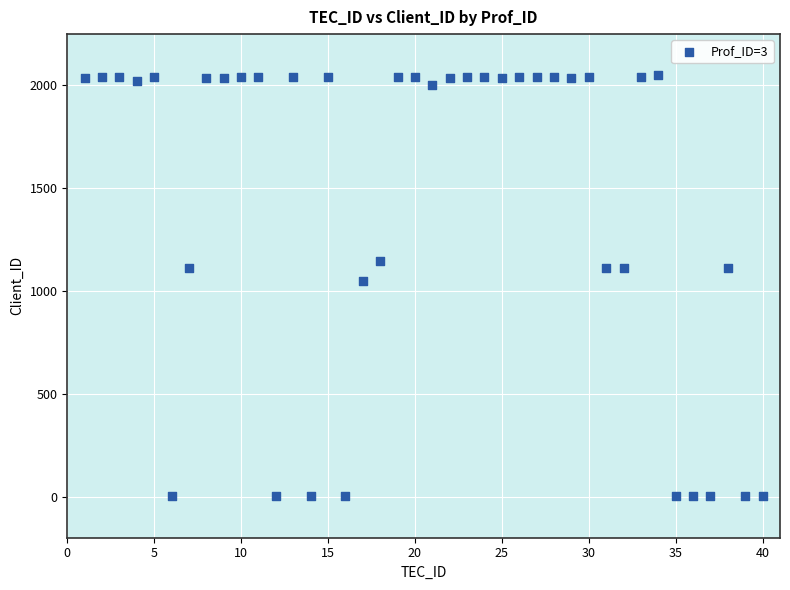

What is the range of X values (max minus min)?

39